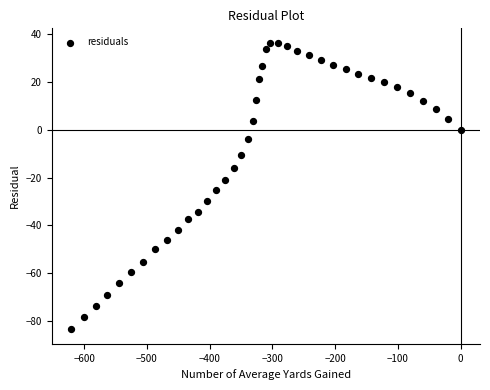

What is the range of Y values (max minus min)?

120.1